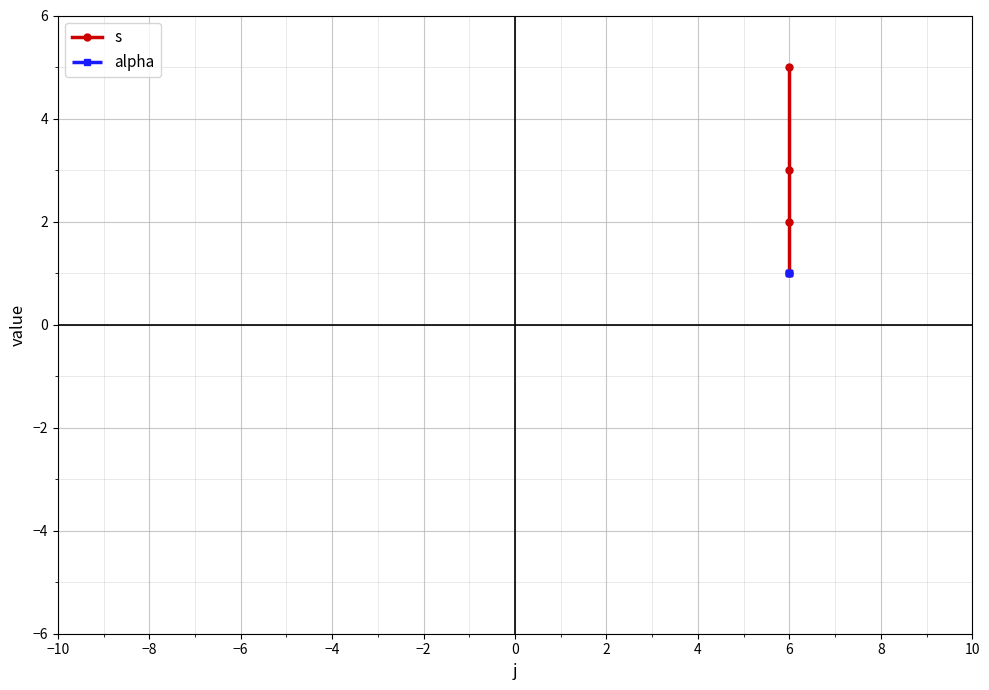

Between −10 and −4, which series saw the biggest shift?

s